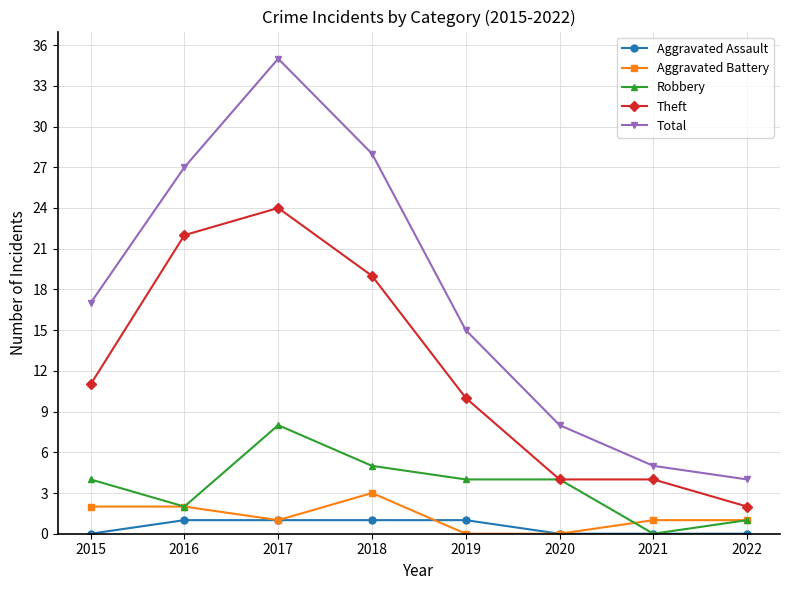

Count the number of categories in the chart.

8